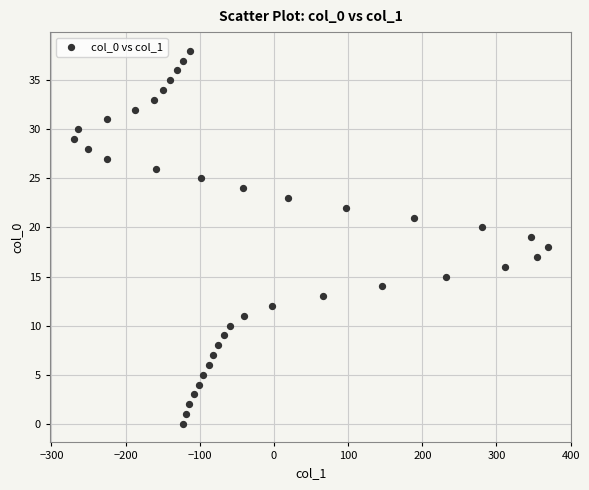

What is the range of Y values (max minus min)?

38